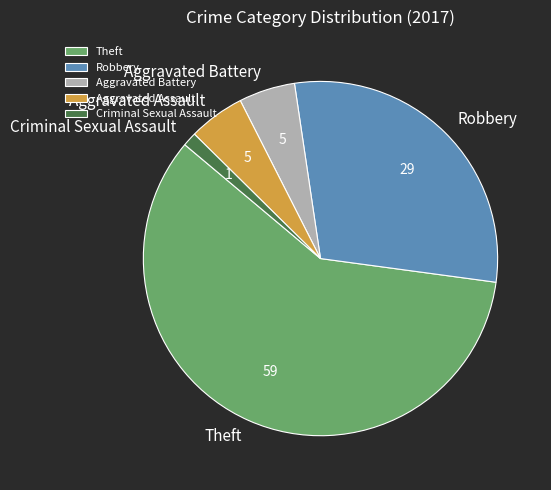

Combined, do Aggravated Assault and Theft account for over 50%?

Yes